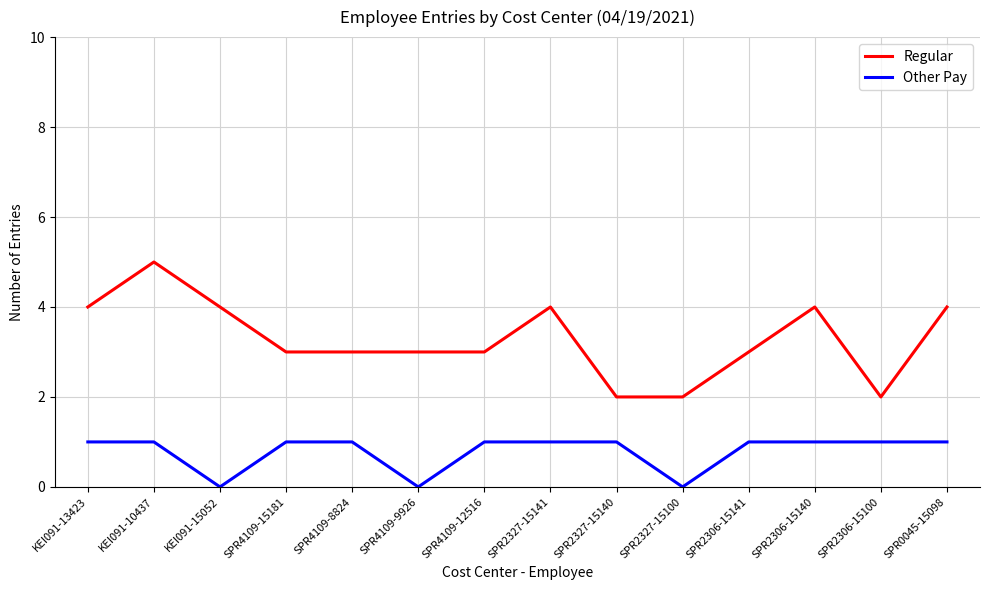

What is the difference between the second highest and second lowest values in the Other Pay series?

1